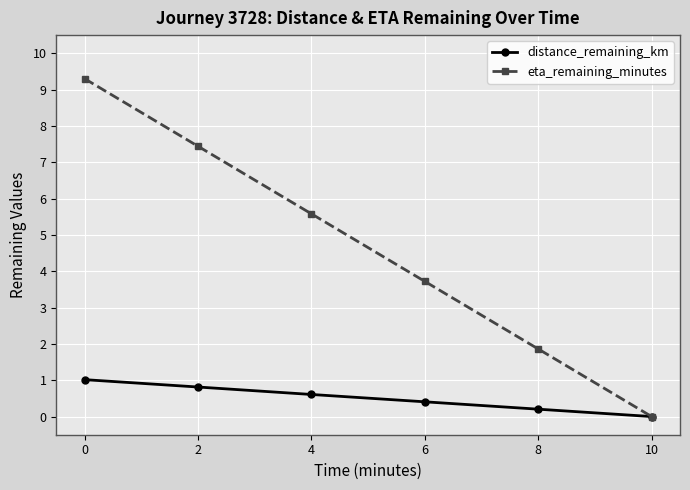

True or false: eta_remaining_minutes has a value of 3.7 at 6.

True